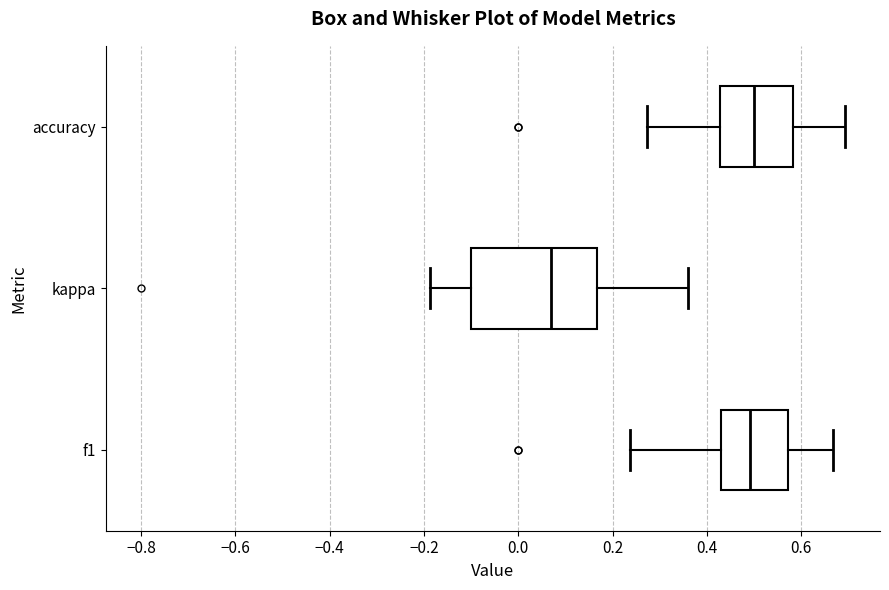

Comparing the boxes themselves (not the whiskers), which one is the widest?

kappa